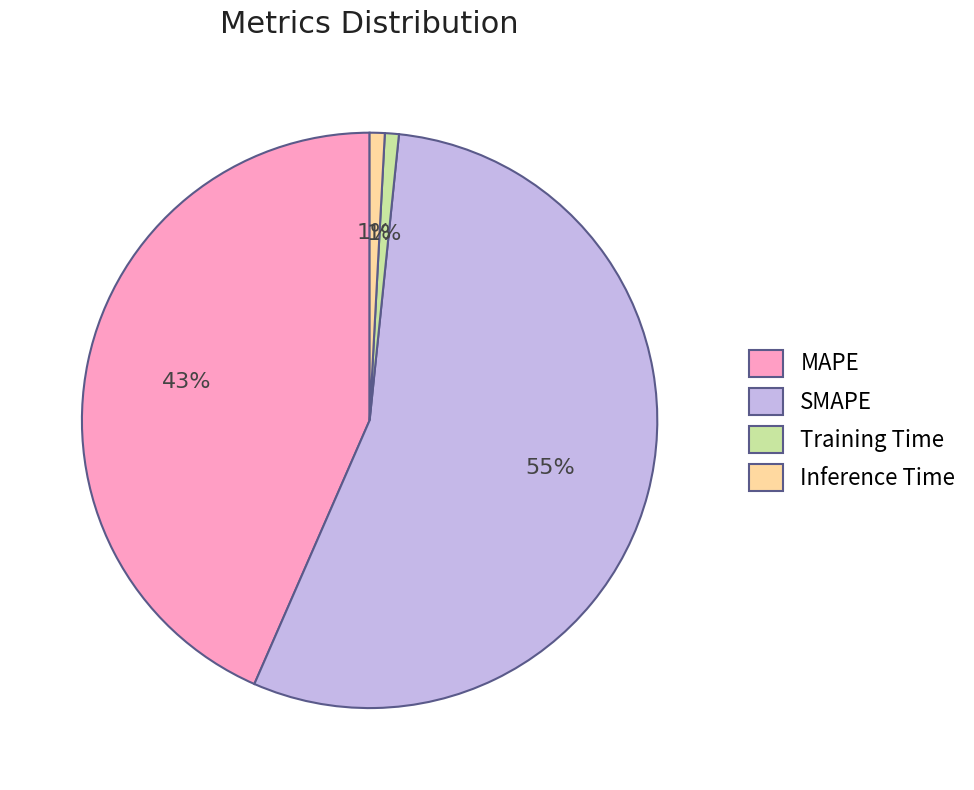

Is SMAPE the majority of the pie?

Yes